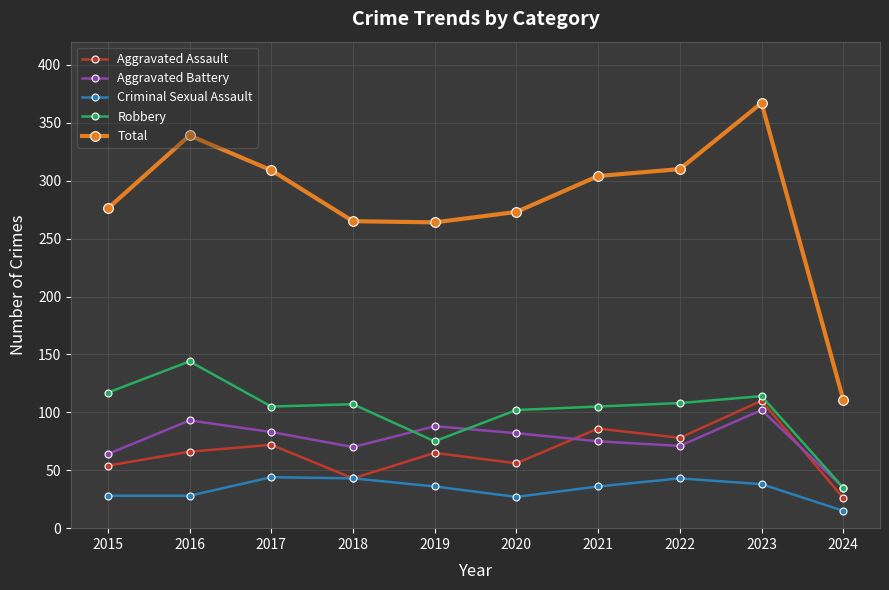

How many data points in Total are less than 304?

5